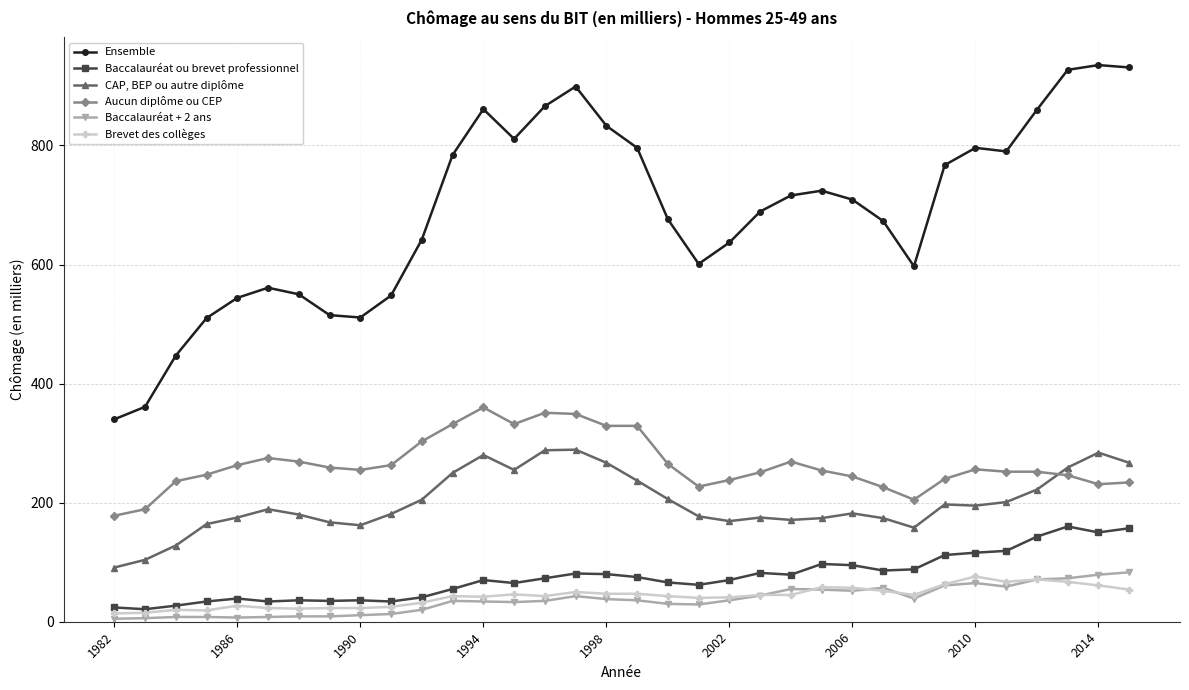

What is the maximum value for Baccalauréat ou brevet professionnel?

160